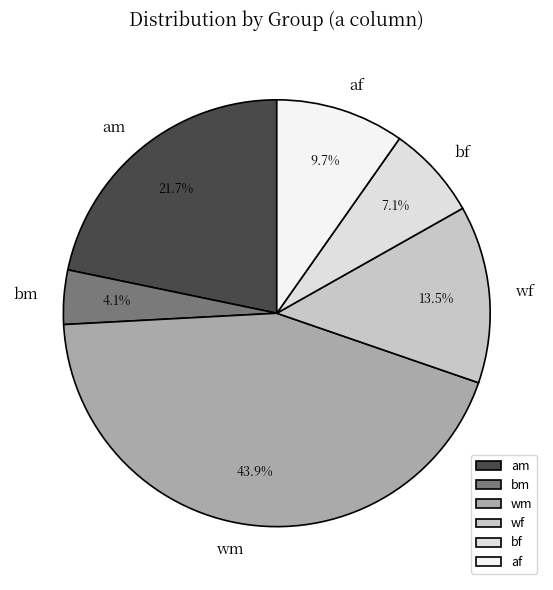

To the nearest percent, what portion does bm represent?

4%